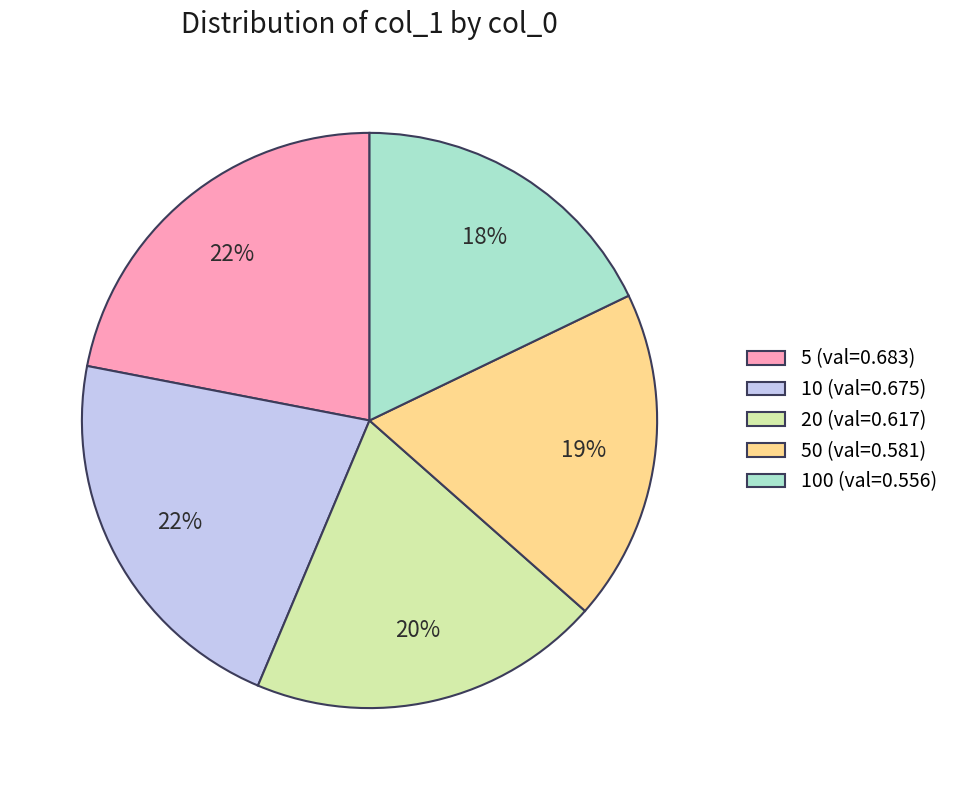

Do 5 (val=0.683) and 50 (val=0.581) together represent more than half of the pie?

No